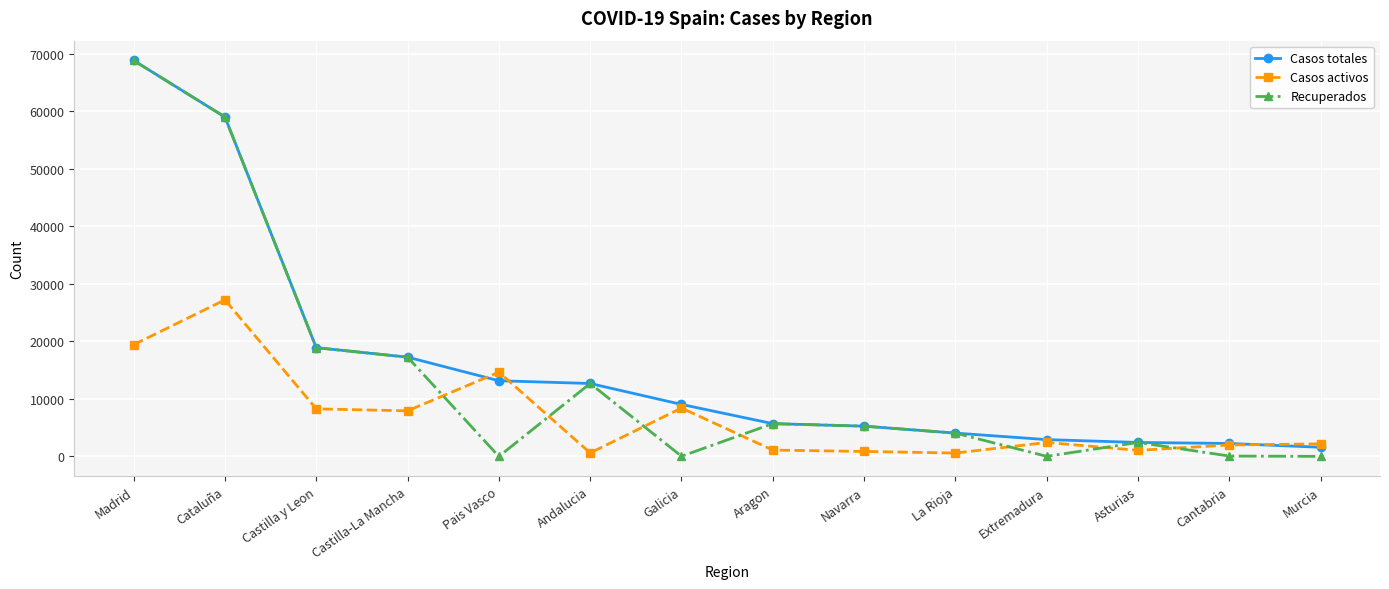

What is the sum of all Casos activos values?

96681